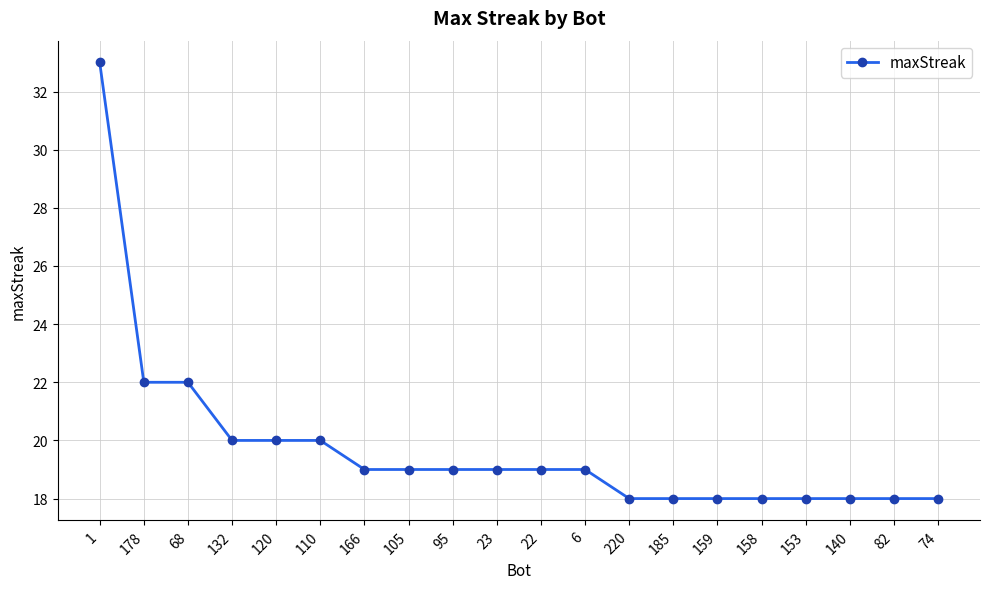

What is the greatest value displayed?

33